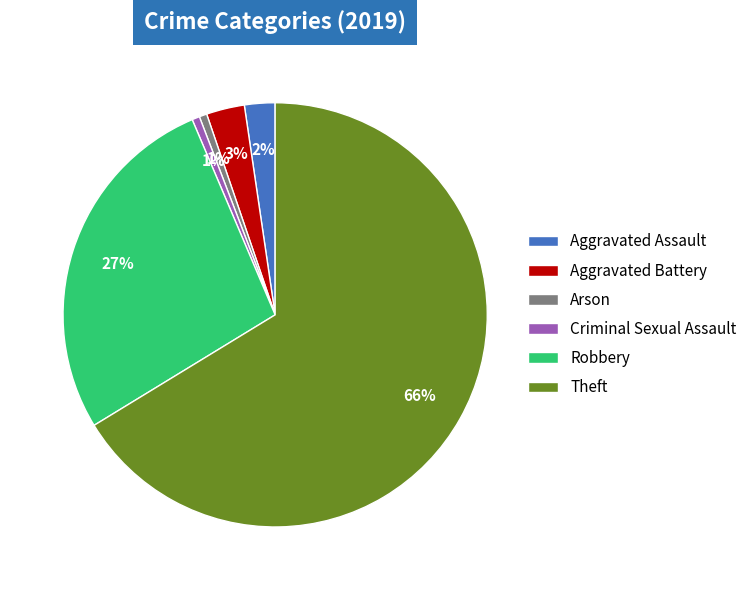

Do Criminal Sexual Assault and Aggravated Battery together represent more than half of the pie?

No